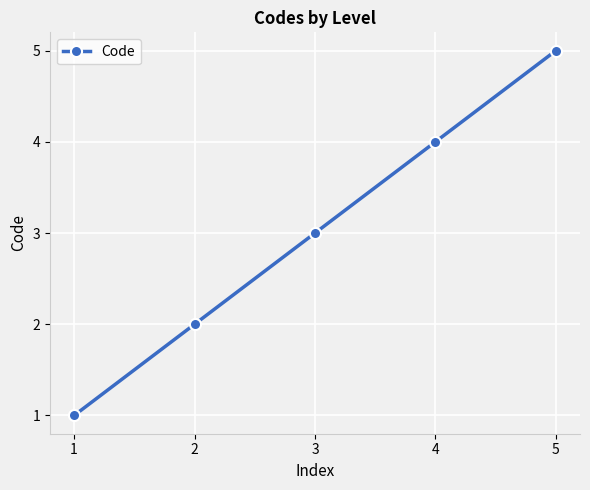

How many categories are shown in the chart?

5